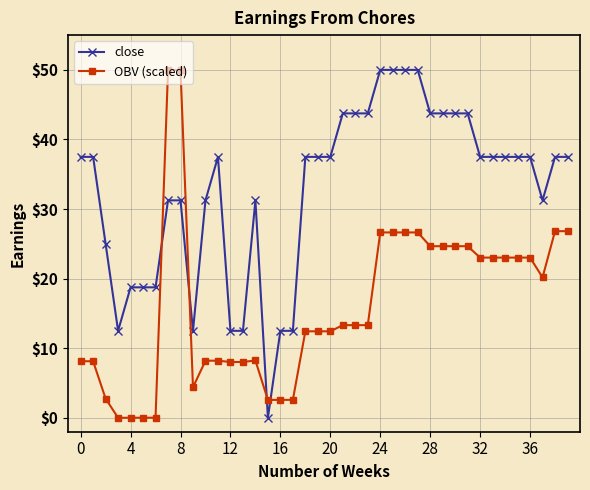

What is the highest value of the close series?

50.0